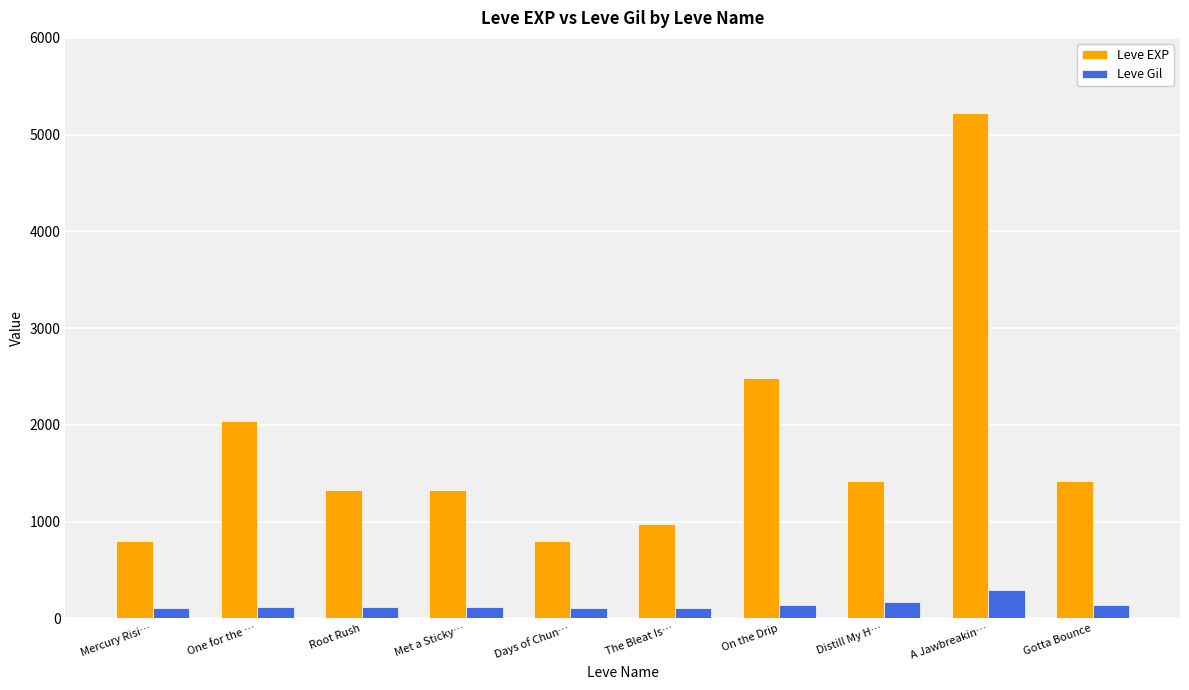

What is the average value of the Leve EXP series?

1783